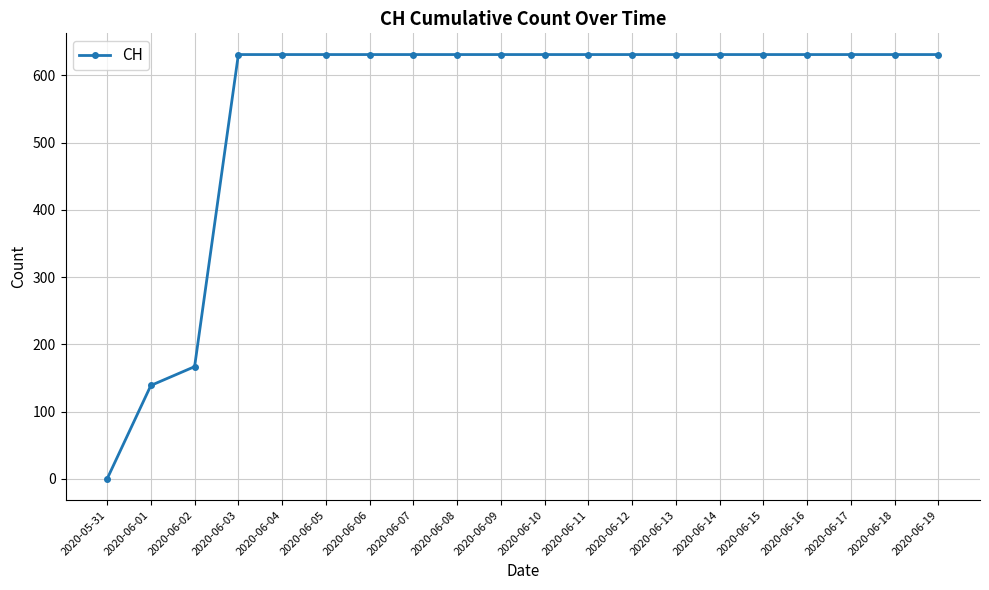

True or false: the data shows 195 at 2020-06-01.

False